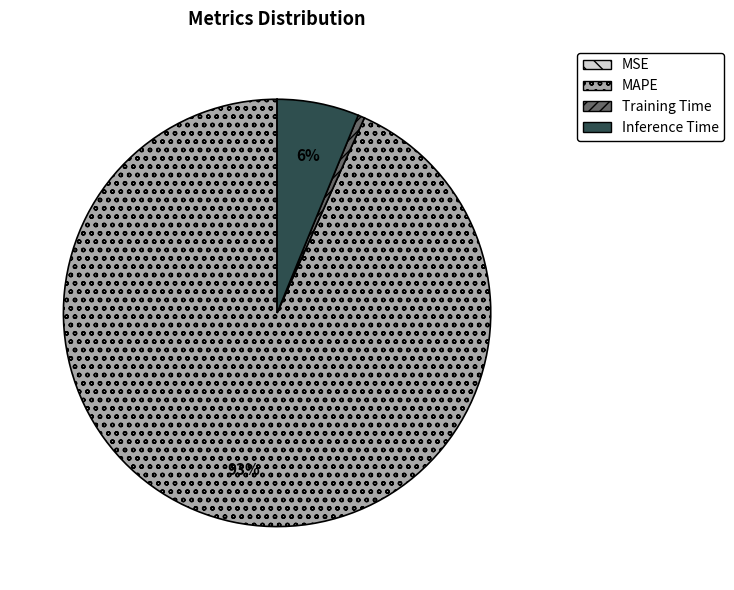

Do MAPE and Inference Time together represent more than half of the pie?

Yes